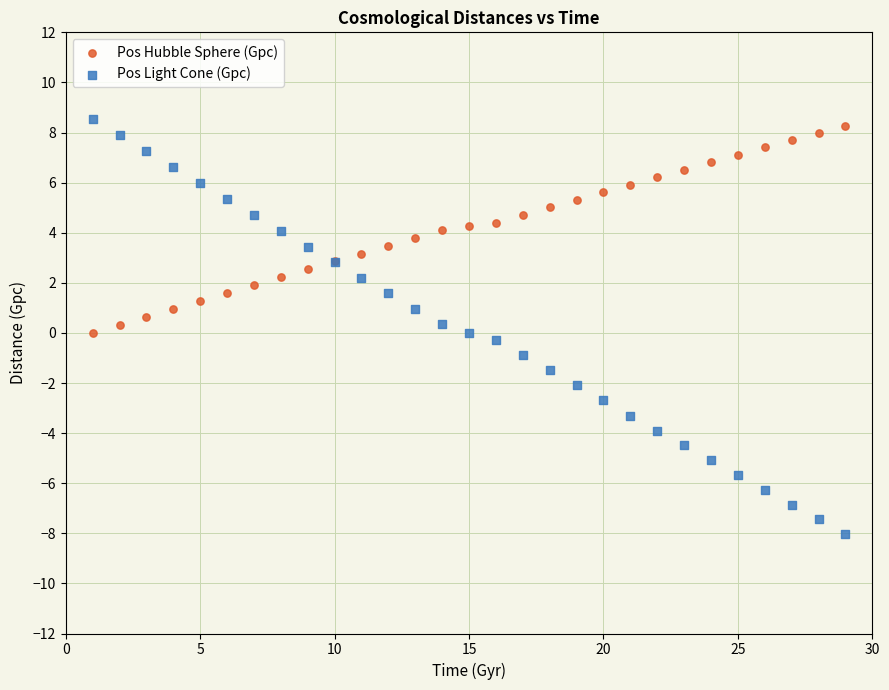

Which series reaches the minimum Y coordinate?

Pos Light Cone (Gpc)